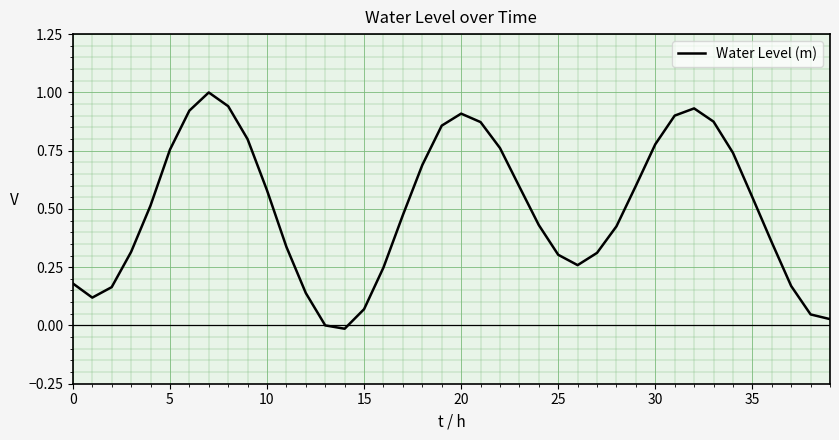

What is the greatest value displayed?

1.0